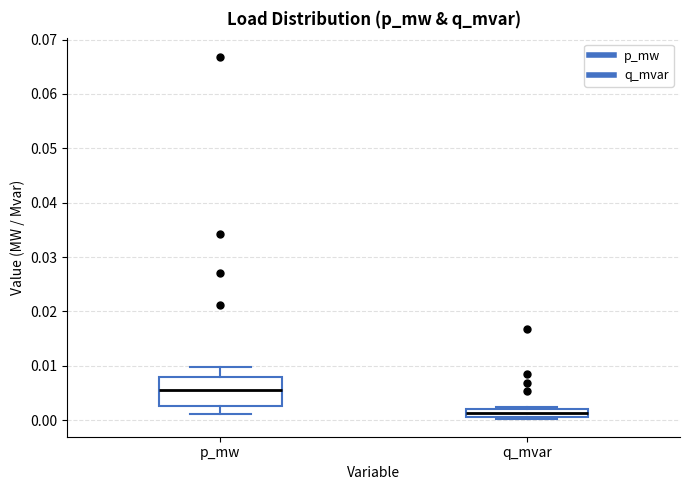

Where is the upper edge of the box for p_mw on the y-axis? The values are not printed on the chart, so give them approximately, as read against the axis.

0.008